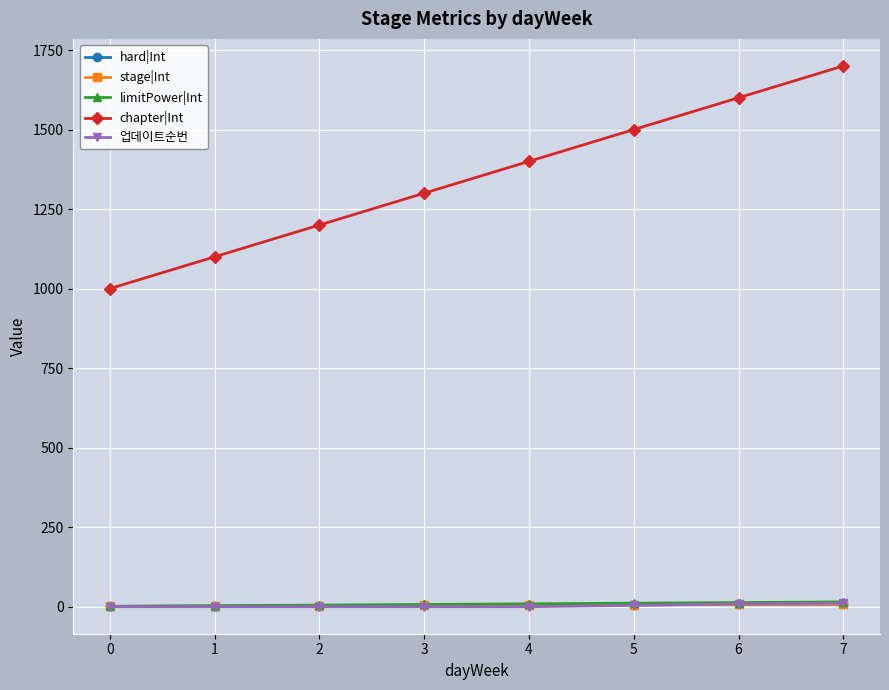

What is the difference between the second highest and second lowest values in the stage|Int series?

5.0